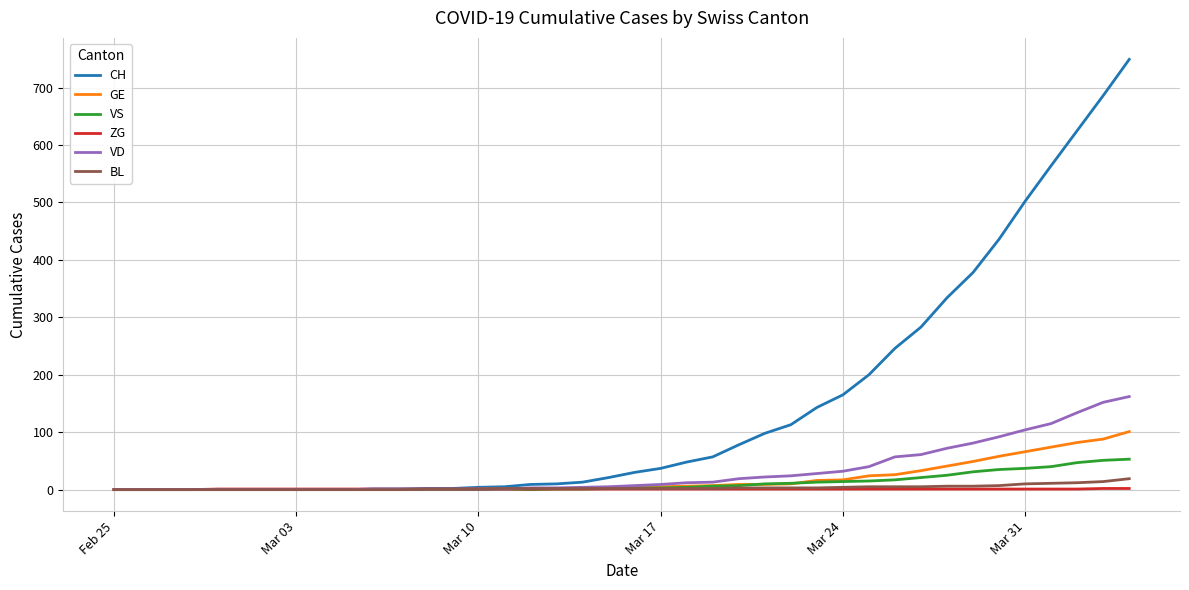

What is the maximum value for GE?

101